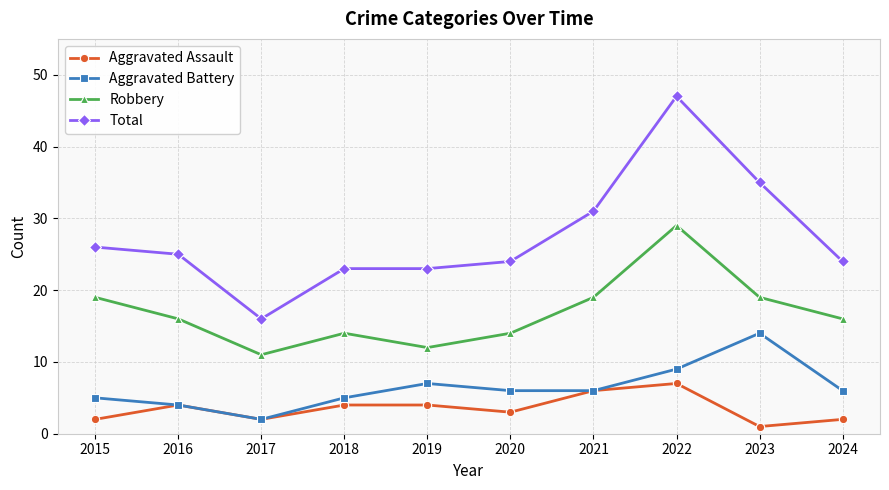

What are all the series names shown in the legend?

Aggravated Assault, Aggravated Battery, Robbery, Total